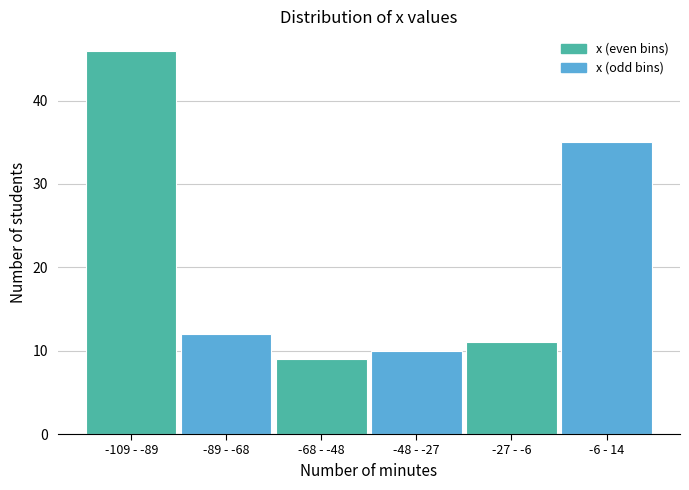

Reading left to right, list all the values displayed in this chart.

46	12	9	10	11	35